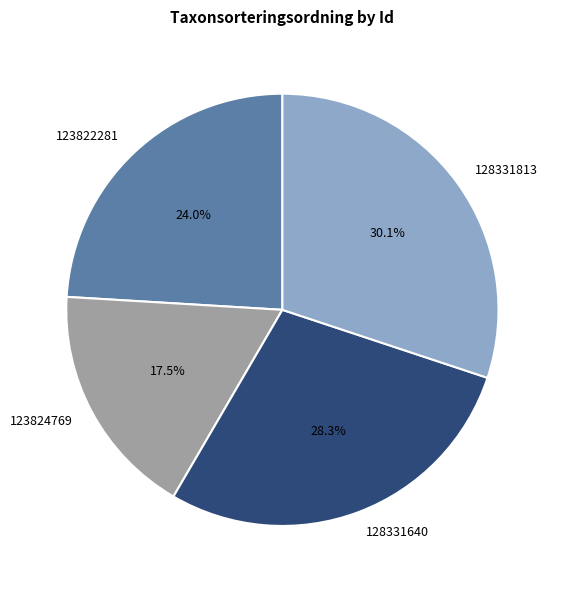

Is there a majority slice in this chart?

No